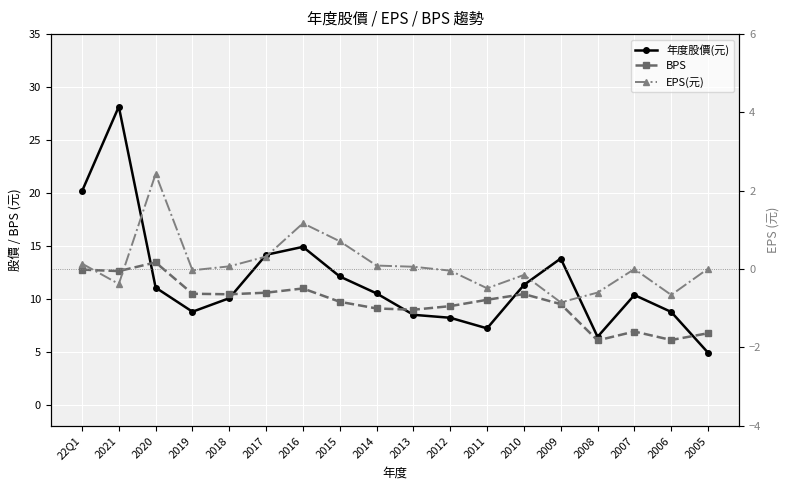

True or false: 年度股價(元) has a value of 13.8 at 2009.

True